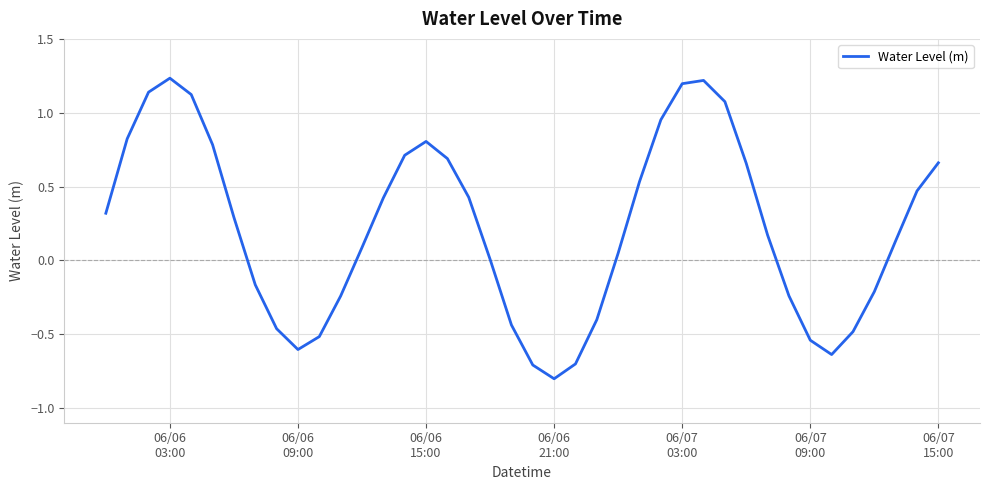

What is the smallest value displayed?

-0.8